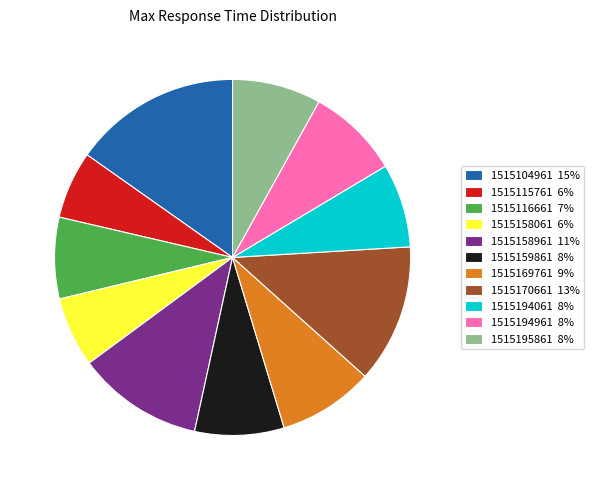

True or false: 1515158061 accounts for 21% of the total.

False